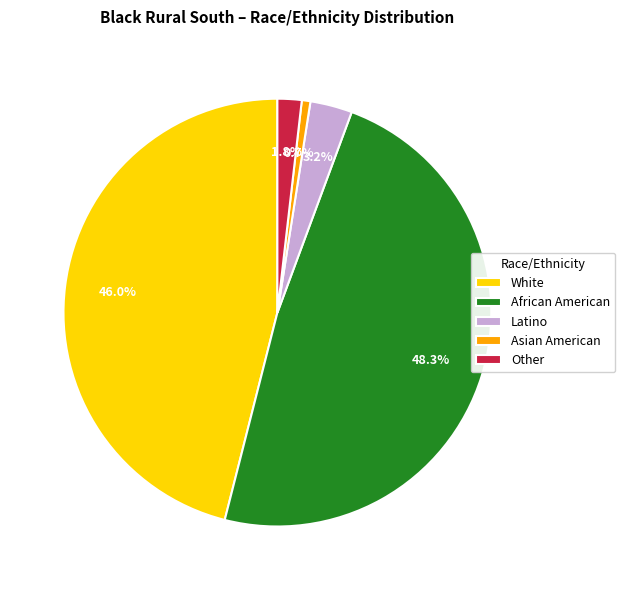

What is the total percentage of White and Asian American?

46.7%